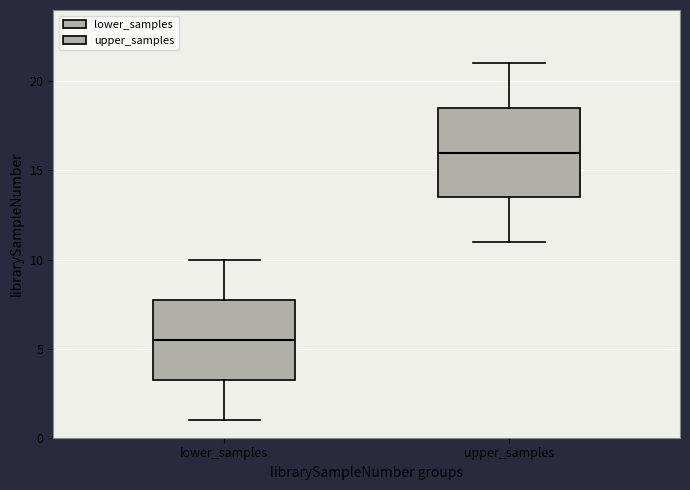

Reading left to right, read every box against the y-axis: the position of its median line, the range the box covers, and the ends of its whiskers. The values are not printed on the chart, so give them approximately, as read against the axis.

lower_samples: median 5.5, box 3.5 to 8.0, whiskers 1.0 to 10.0
upper_samples: median 16.0, box 13.5 to 18.5, whiskers 11.0 to 21.0